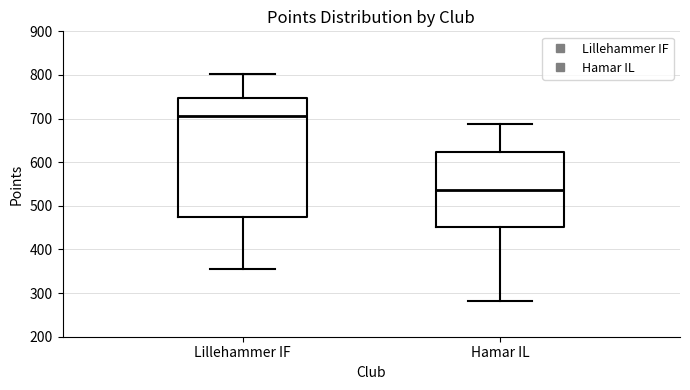

Reading left to right, read every box against the y-axis: the position of its median line, the range the box covers, and the ends of its whiskers. The values are not printed on the chart, so give them approximately, as read against the axis.

Lillehammer IF: median 710, box 480 to 750, whiskers 360 to 800
Hamar IL: median 540, box 450 to 620, whiskers 280 to 690